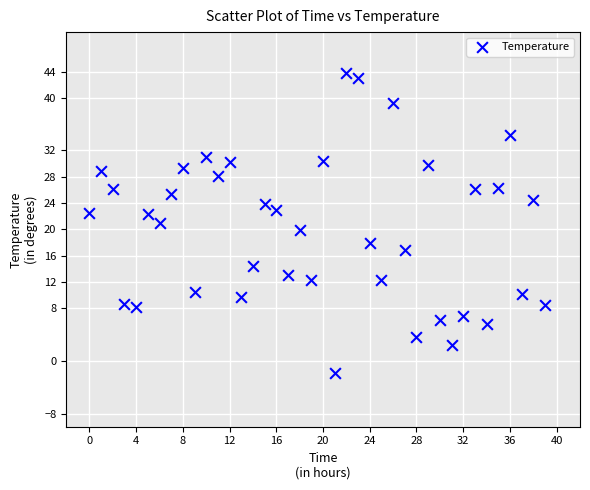

What is the range of Y values (max minus min)?

45.6